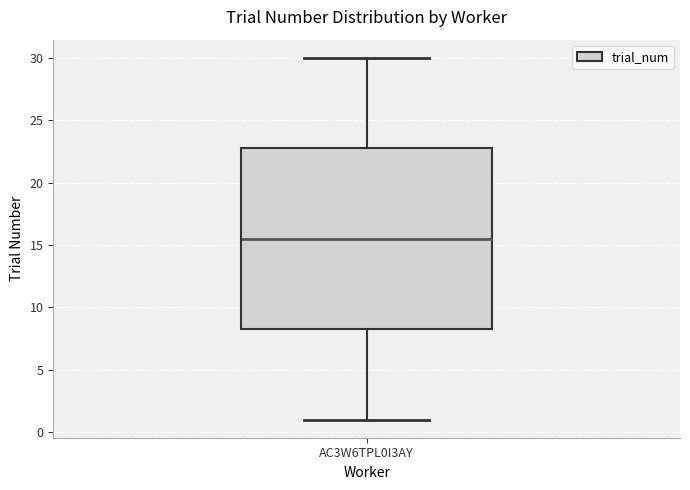

Where is the upper edge of the box for AC3W6TPL0I3AY on the y-axis? The values are not printed on the chart, so give them approximately, as read against the axis.

23.0